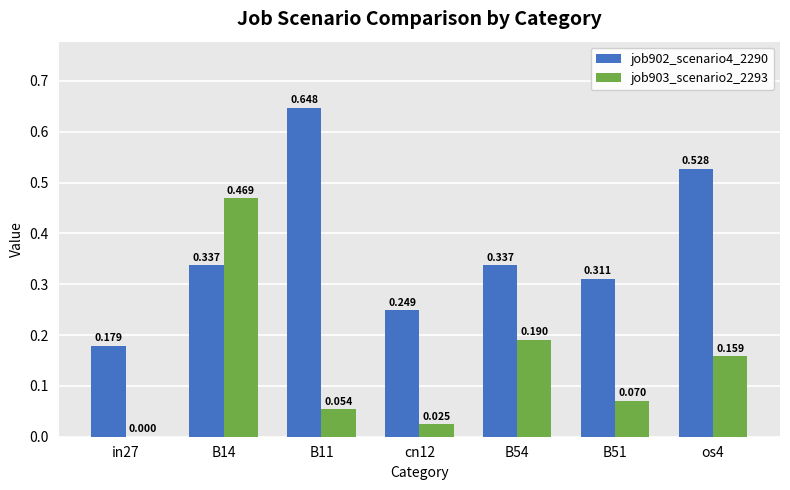

Is the value of job902_scenario4_2290 at B11 greater than the value of job903_scenario2_2293 at B14?

Yes